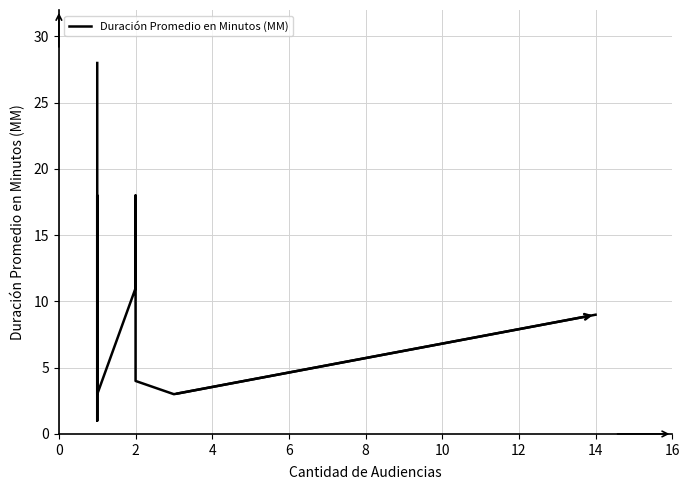

What is the minimum value shown in the chart?

1